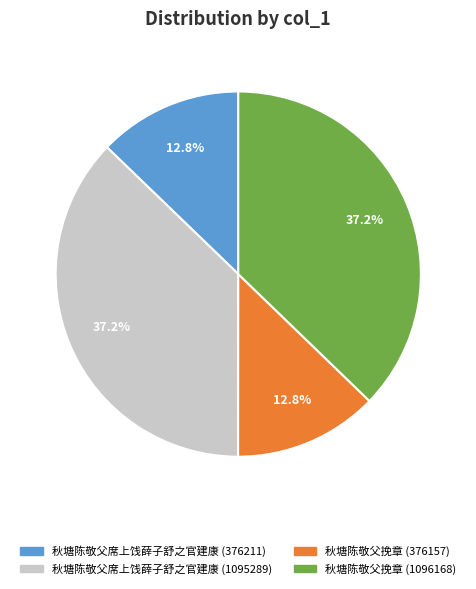

Is 秋塘陈敬父席上饯薛子舒之官建康 (1095289) the majority of the pie?

No